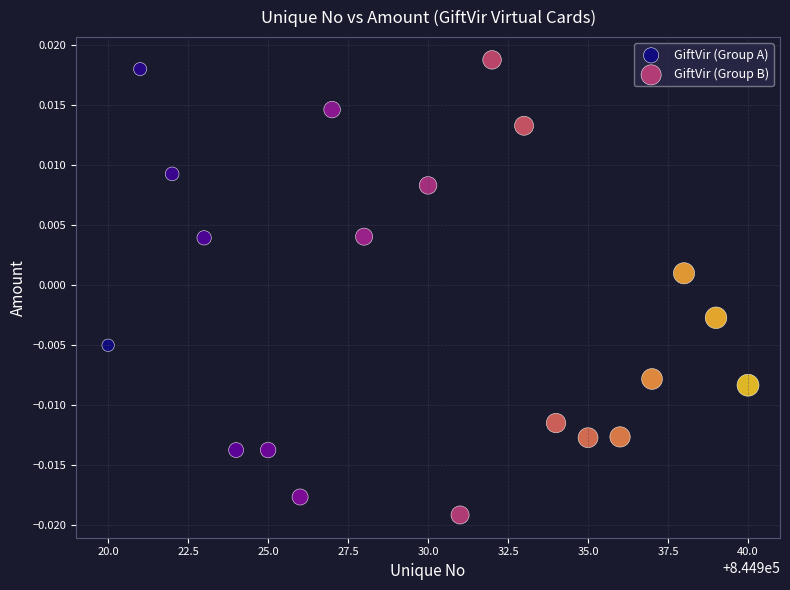

Which series has the largest Y range (max minus min)?

GiftVir (Group B)